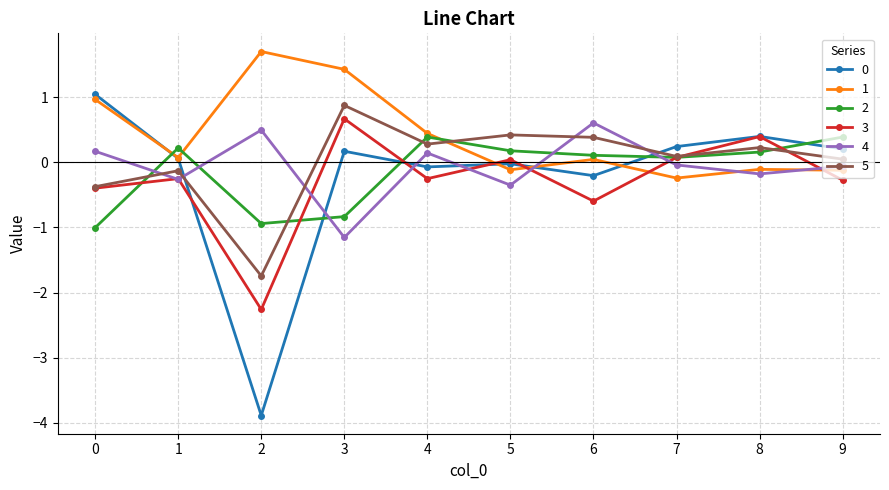

How many distinct data groups are displayed?

6